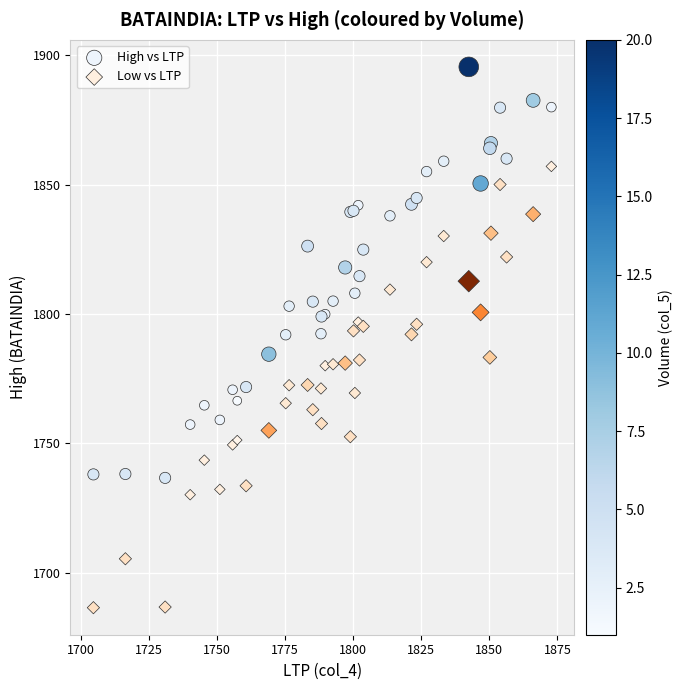

What is the X range (max minus min) for the scatter plot?

168.2